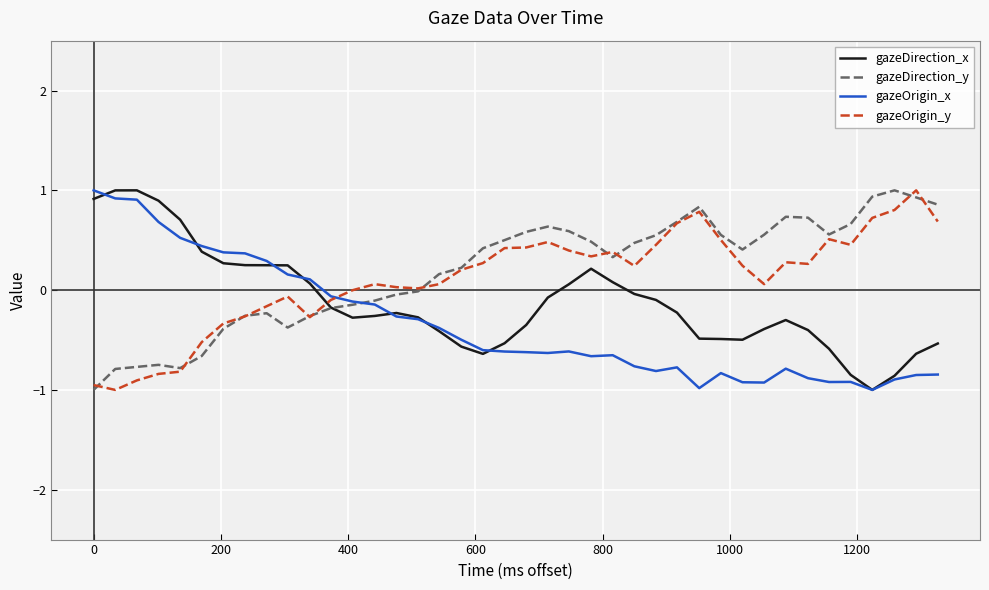

What is the highest value of the gazeDirection_x series?

1.0